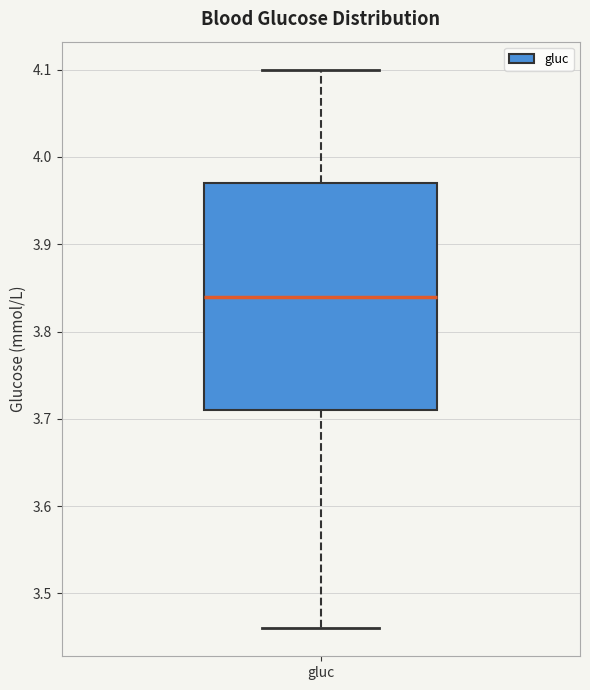

Read this box plot against the y-axis: the position of the median line, the range covered by the box, and the ends of both whiskers. The values are not printed on the chart, so give them approximately, as read against the axis.

median 3.84, box 3.71 to 3.97, whiskers 3.46 to 4.10